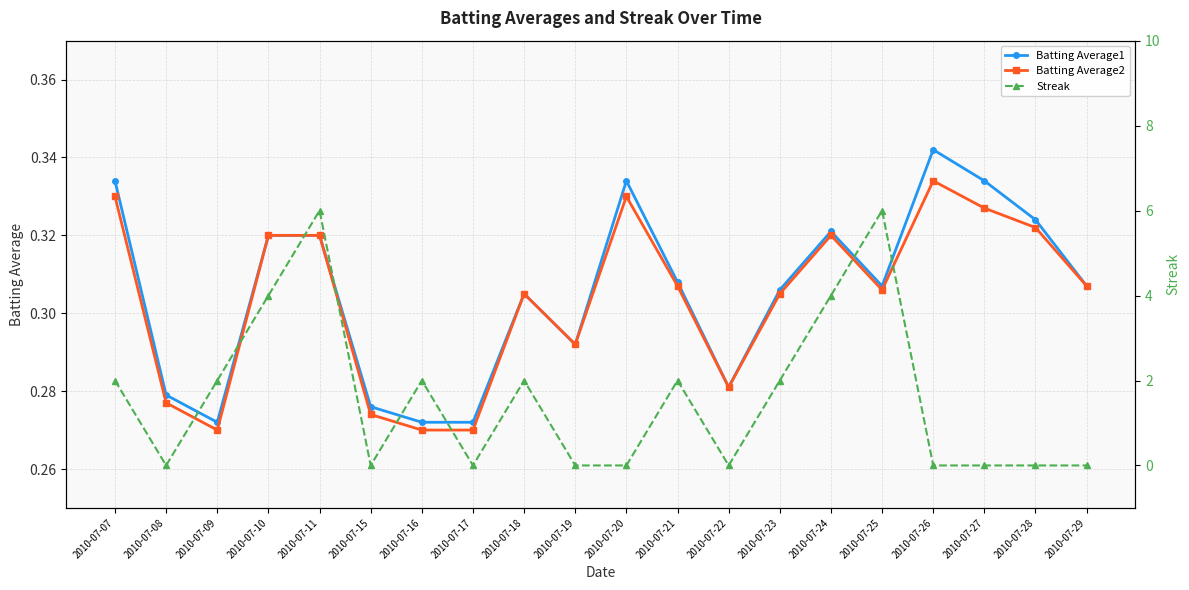

Reading left to right, list all the values displayed in this chart.

Batting Average1: 2010-07-07=0.3	2010-07-08=0.3	2010-07-09=0.3	2010-07-10=0.3	2010-07-11=0.3	2010-07-15=0.3	2010-07-16=0.3	2010-07-17=0.3	2010-07-18=0.3	2010-07-19=0.3	2010-07-20=0.3	2010-07-21=0.3	2010-07-22=0.3	2010-07-23=0.3	2010-07-24=0.3	2010-07-25=0.3	2010-07-26=0.3	2010-07-27=0.3	2010-07-28=0.3	2010-07-29=0.3
Batting Average2: 2010-07-07=0.3	2010-07-08=0.3	2010-07-09=0.3	2010-07-10=0.3	2010-07-11=0.3	2010-07-15=0.3	2010-07-16=0.3	2010-07-17=0.3	2010-07-18=0.3	2010-07-19=0.3	2010-07-20=0.3	2010-07-21=0.3	2010-07-22=0.3	2010-07-23=0.3	2010-07-24=0.3	2010-07-25=0.3	2010-07-26=0.3	2010-07-27=0.3	2010-07-28=0.3	2010-07-29=0.3
Streak: 2010-07-07=2.0	2010-07-08=0.0	2010-07-09=2.0	2010-07-10=4.0	2010-07-11=6.0	2010-07-15=0.0	2010-07-16=2.0	2010-07-17=0.0	2010-07-18=2.0	2010-07-19=0.0	2010-07-20=0.0	2010-07-21=2.0	2010-07-22=0.0	2010-07-23=2.0	2010-07-24=4.0	2010-07-25=6.0	2010-07-26=0.0	2010-07-27=0.0	2010-07-28=0.0	2010-07-29=0.0